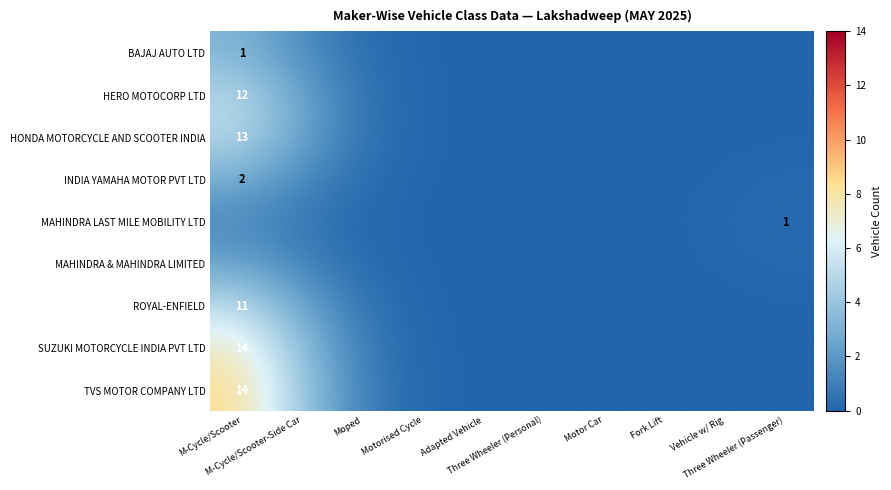

Rank the series at 0 from highest to lowest value.

SUZUKI MOTORCYCLE INDIA PVT LTD, TVS MOTOR COMPANY LTD, HONDA MOTORCYCLE AND SCOOTER INDIA, HERO MOTOCORP LTD, ROYAL-ENFIELD, INDIA YAMAHA MOTOR PVT LTD, BAJAJ AUTO LTD, MAHINDRA LAST MILE MOBILITY LTD, MAHINDRA & MAHINDRA LIMITED